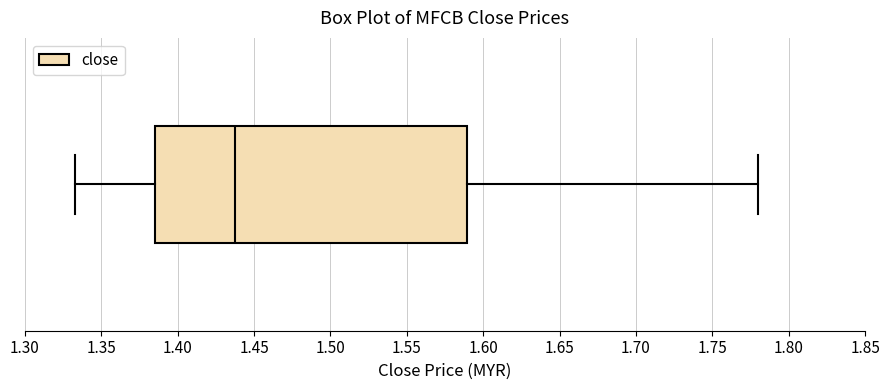

Read this box plot against the x-axis: the position of the median line, the range covered by the box, and the ends of both whiskers. The values are not printed on the chart, so give them approximately, as read against the axis.

median 1.440, box 1.385 to 1.590, whiskers 1.335 to 1.780